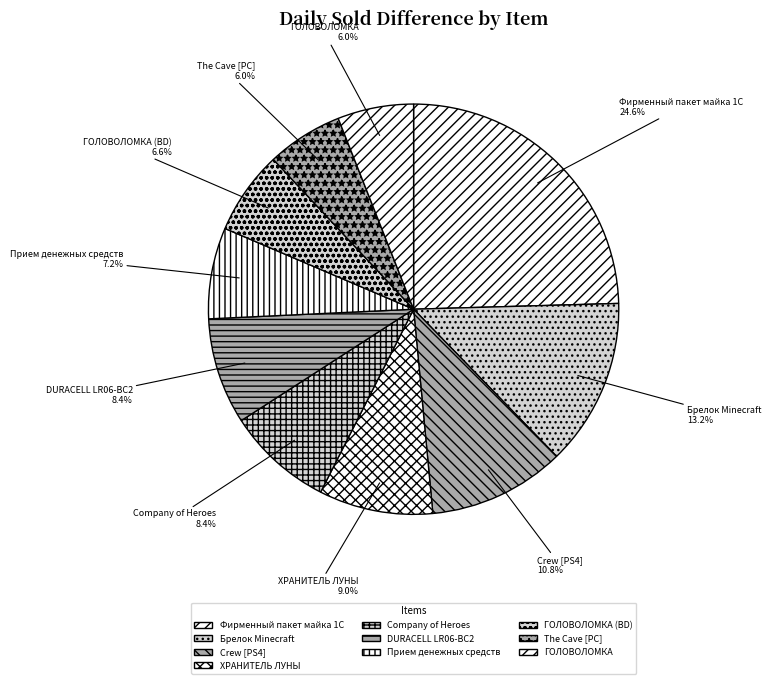

What percentage is NOT represented by Crew [PS4]?

89.2%